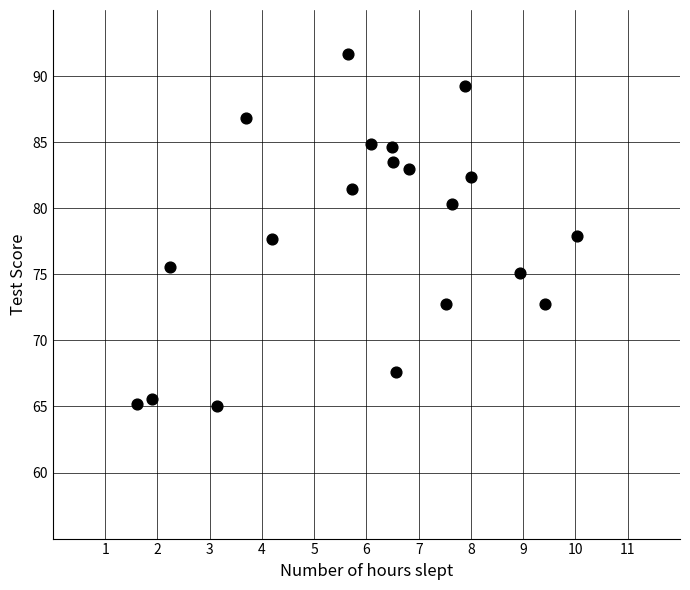

What is the range of X values (max minus min)?

8.4